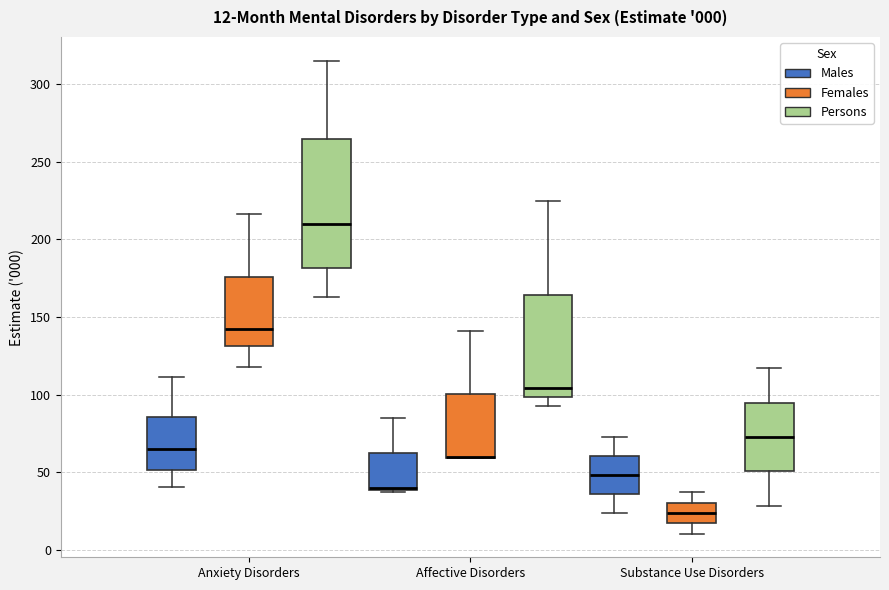

Comparing the boxes themselves (not the whiskers), which one is the tallest?

Anxiety Disorders (Persons)